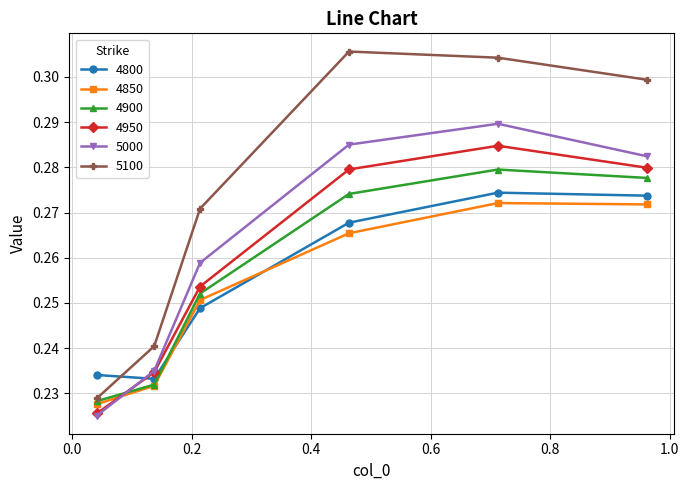

How many times do 4950 and 4800 cross each other?

1